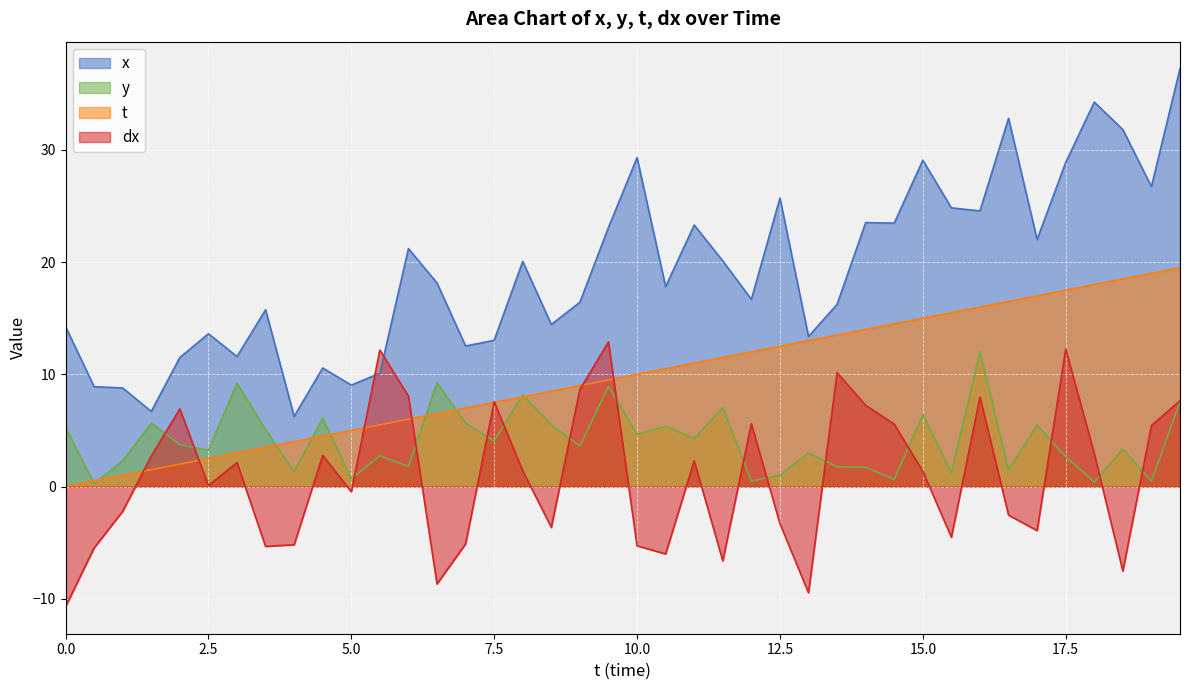

The value of t at 12.0 is 12.0. True or false?

True